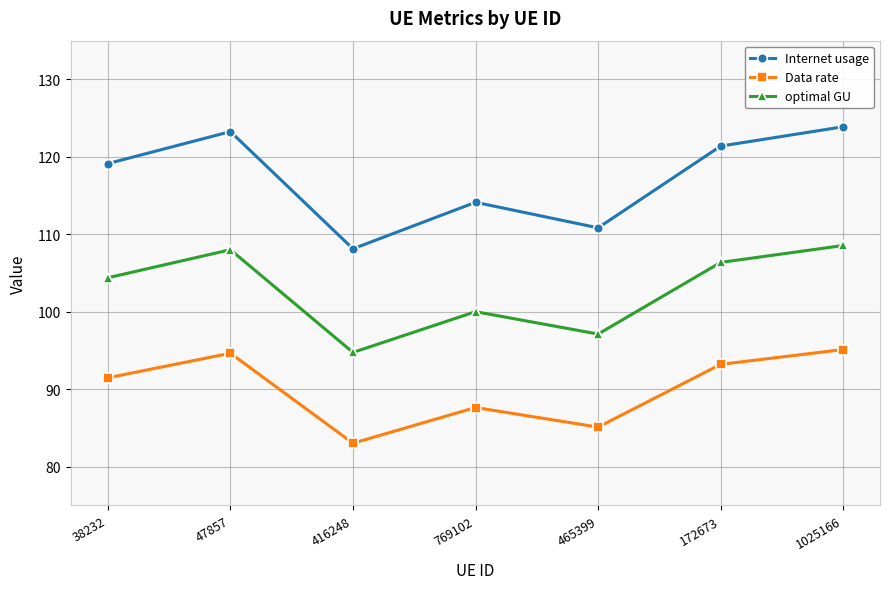

What is the difference between the maximum and minimum values in the Internet usage series?

15.8